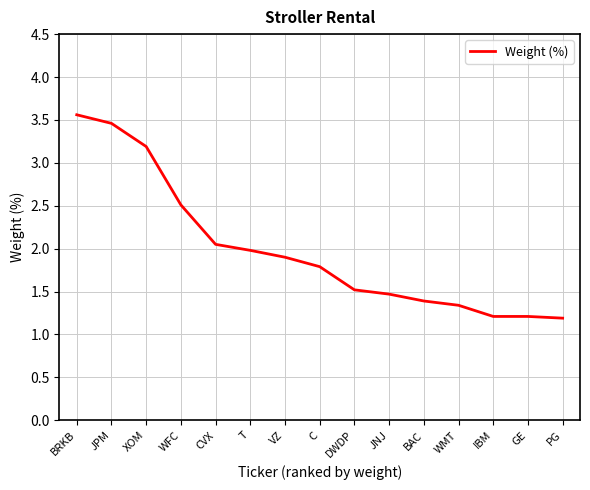

What is the change in value from WFC to WMT?

-1.2